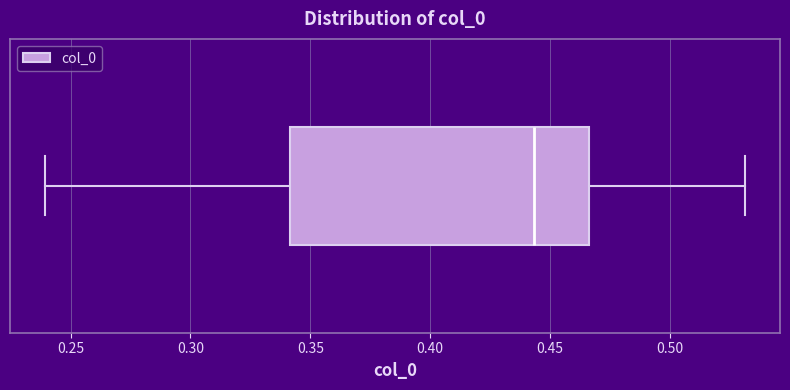

Where is the left edge of the box on the x-axis? The values are not printed on the chart, so give them approximately, as read against the axis.

0.340